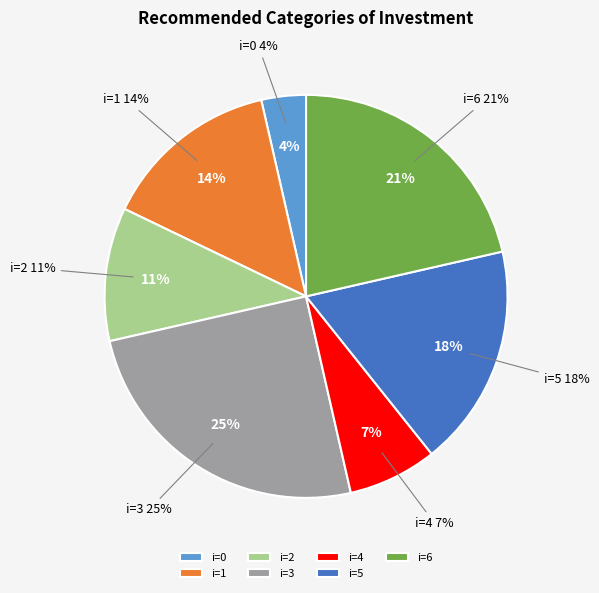

Does 3 represent more than half of the total?

No